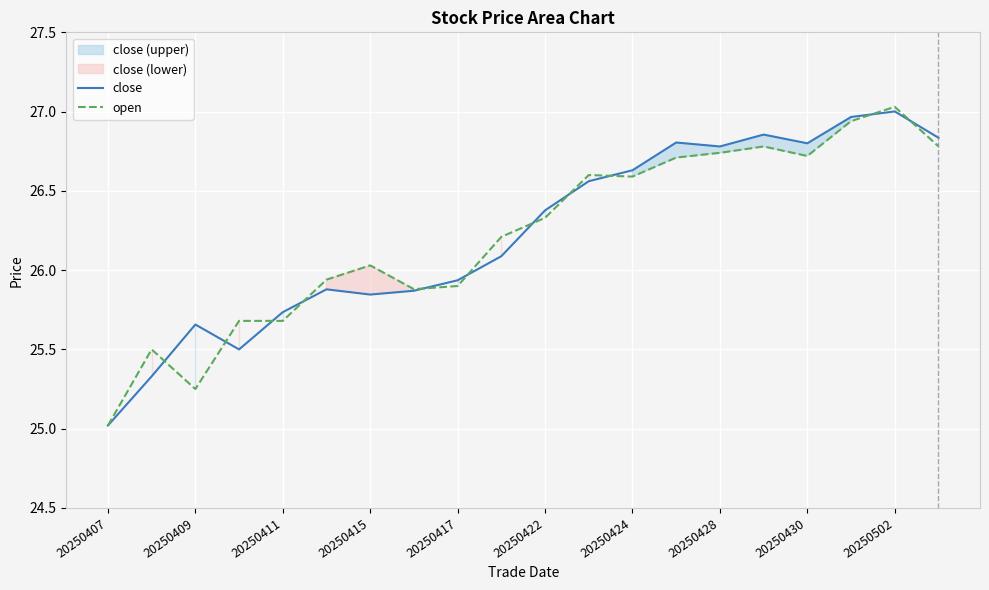

Reading left to right, transcribe all the data shown in this chart.

close: 25.0	25.3	25.7	25.5	25.7	25.9	25.8	25.9	25.9	26.1	26.4	26.6	26.6	26.8	26.8	26.9	26.8	27.0	27.0	26.8
open: 25.0	25.5	25.2	25.7	25.7	25.9	26.0	25.9	25.9	26.2	26.3	26.6	26.6	26.7	26.7	26.8	26.7	26.9	27.0	26.8